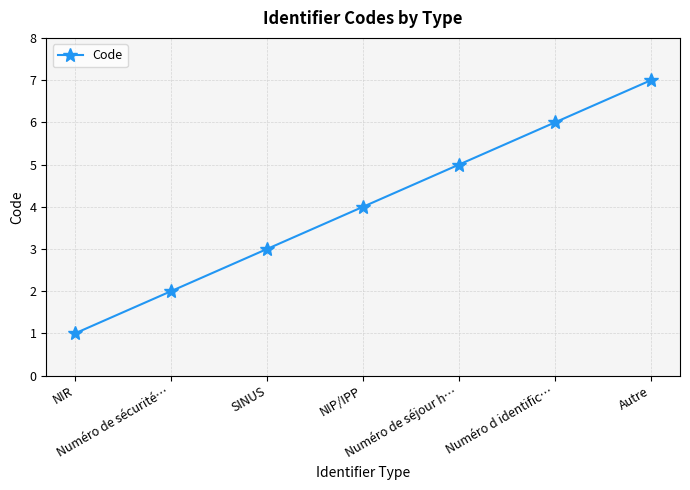

Reading left to right, what are all the values shown in this chart?

1	2	3	4	5	6	7